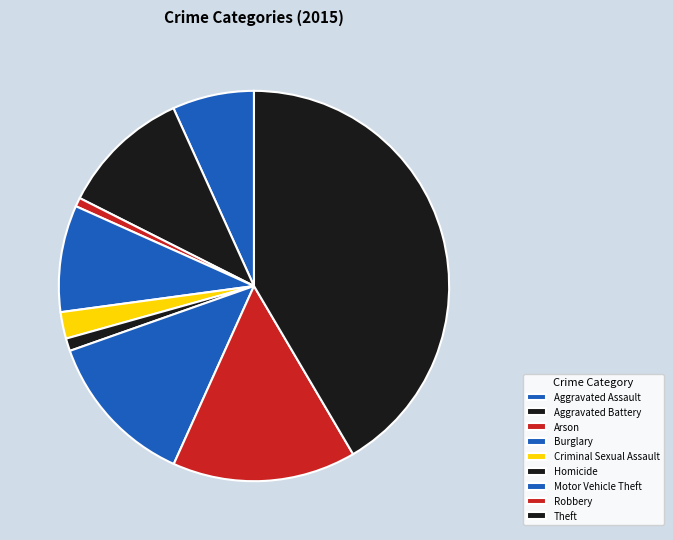

Does any single category account for the majority?

No